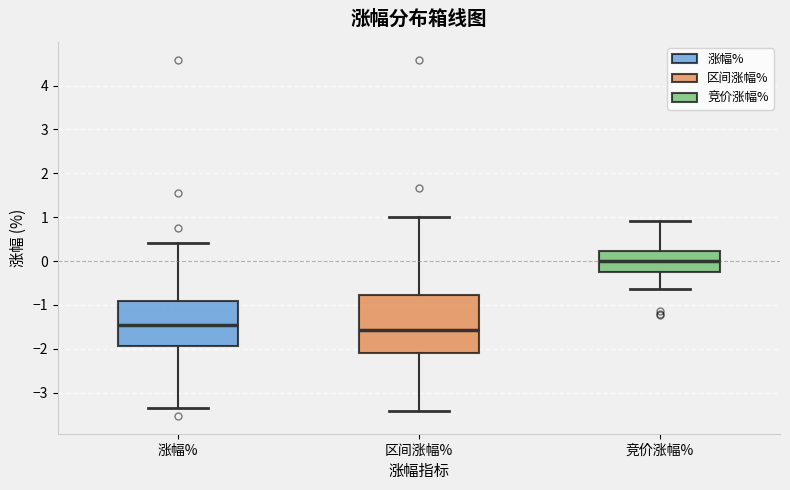

Reading left to right, read every box against the y-axis: the position of its median line, the range the box covers, and the ends of its whiskers. The values are not printed on the chart, so give them approximately, as read against the axis.

涨幅%: median -1.5, box -1.9 to -0.9, whiskers -3.3 to 0.4
区间涨幅%: median -1.6, box -2.1 to -0.8, whiskers -3.4 to 1.0
竞价涨幅%: median 0.0, box -0.3 to 0.2, whiskers -0.6 to 0.9